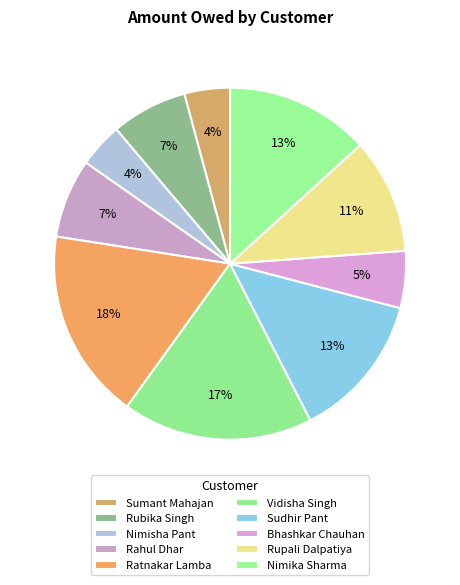

Count the number of slices in the pie.

10